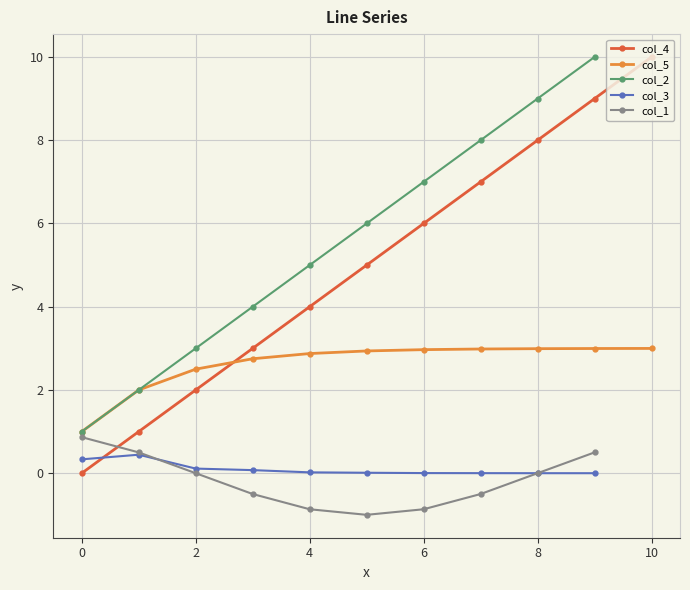

After their last crossing, which series has the higher values: col_4 or col_5?

col_4